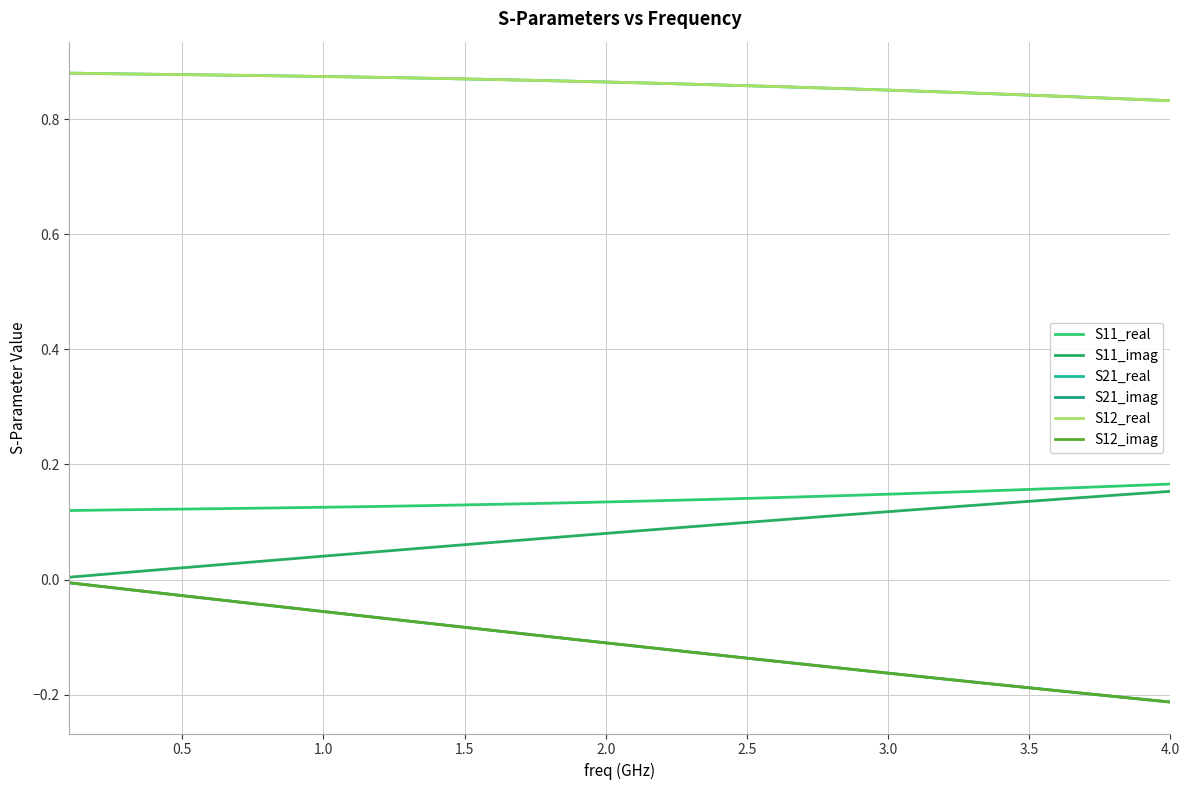

Is this an area chart (filled region under the line)?

No